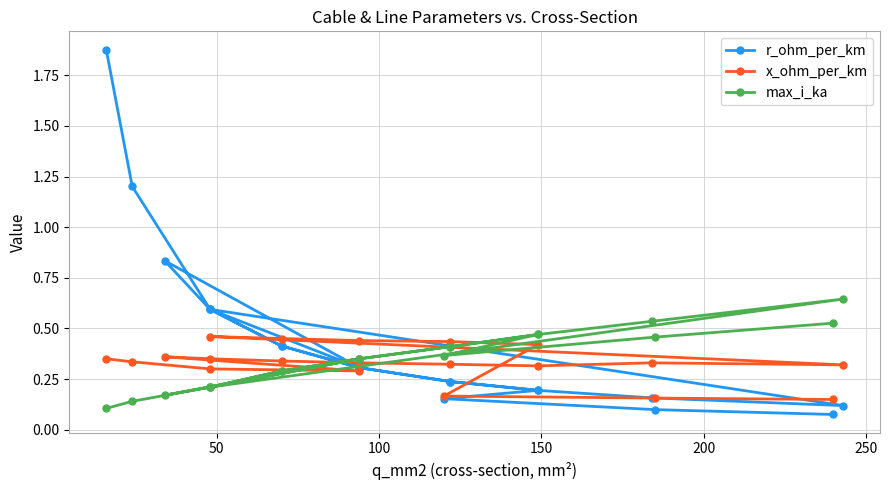

Where is the first local maximum for max_i_ka?

150